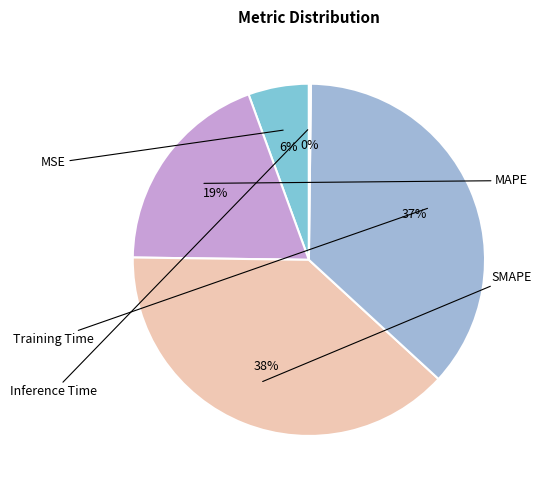

What is the total percentage of MAPE and Training Time?

55.9%